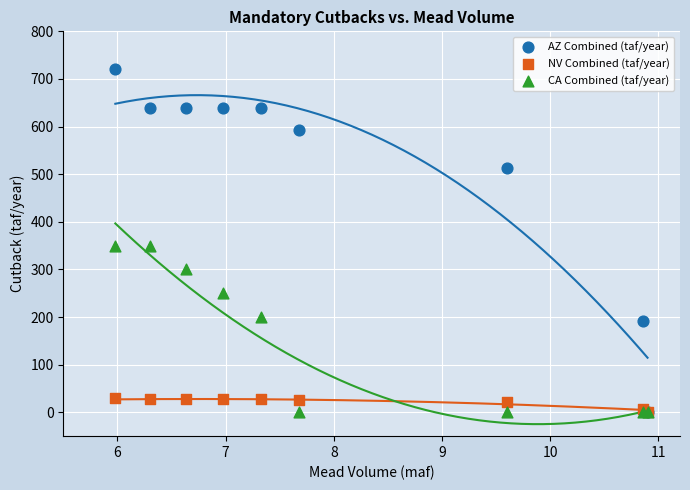

What are all the series names shown in the legend?

AZ Combined (taf/year), NV Combined (taf/year), CA Combined (taf/year)